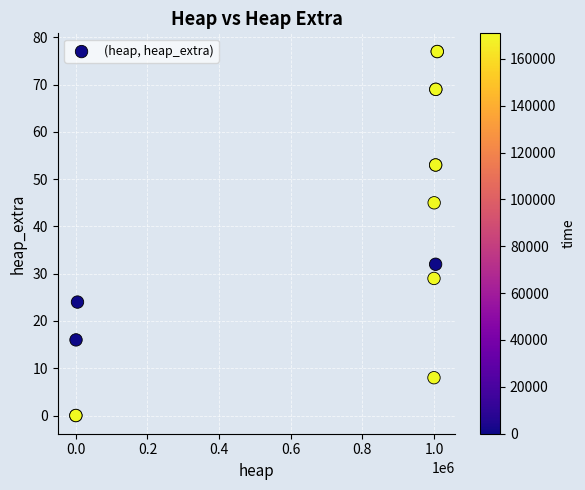

What Y value in the scatter plot is closest to 38?

32